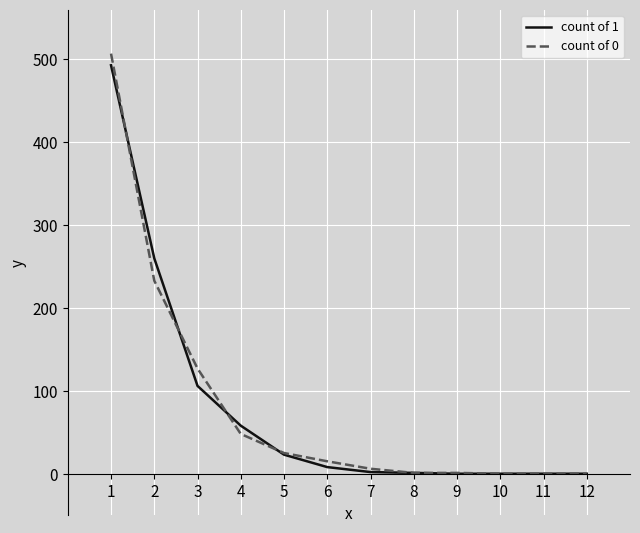

List the series in order of their peak value, highest first.

count of 0, count of 1